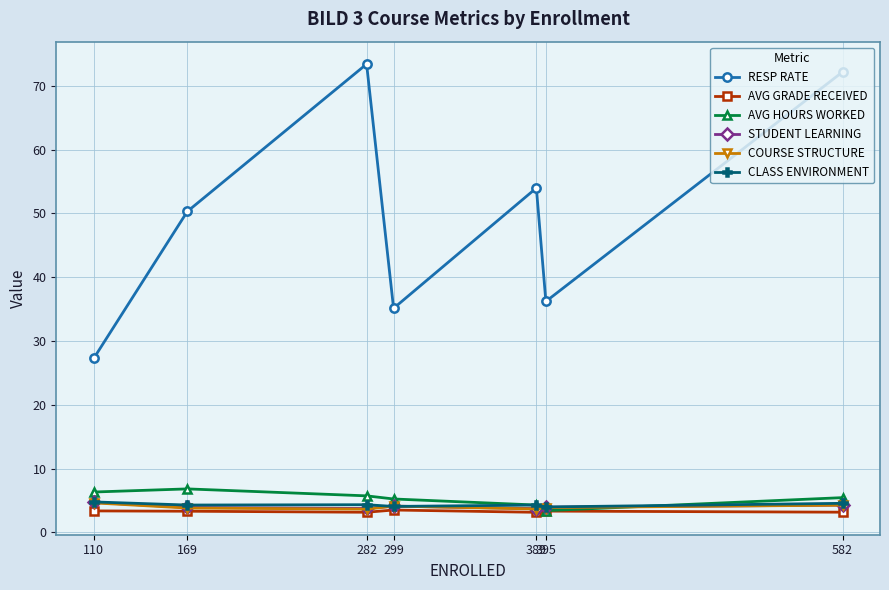

Is it true that RESP RATE equals 27.3 at 110?

True